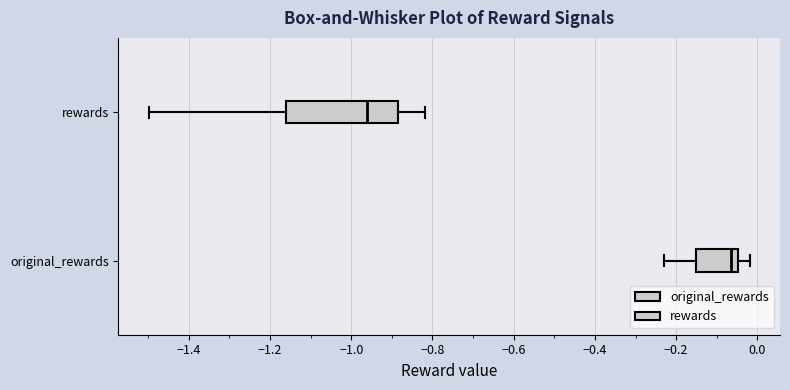

Reading bottom to top, read every box against the x-axis: the position of its median line, the range the box covers, and the ends of its whiskers. The values are not printed on the chart, so give them approximately, as read against the axis.

original_rewards: median -0.06, box -0.16 to -0.04, whiskers -0.22 to -0.02
rewards: median -0.96, box -1.16 to -0.88, whiskers -1.50 to -0.82